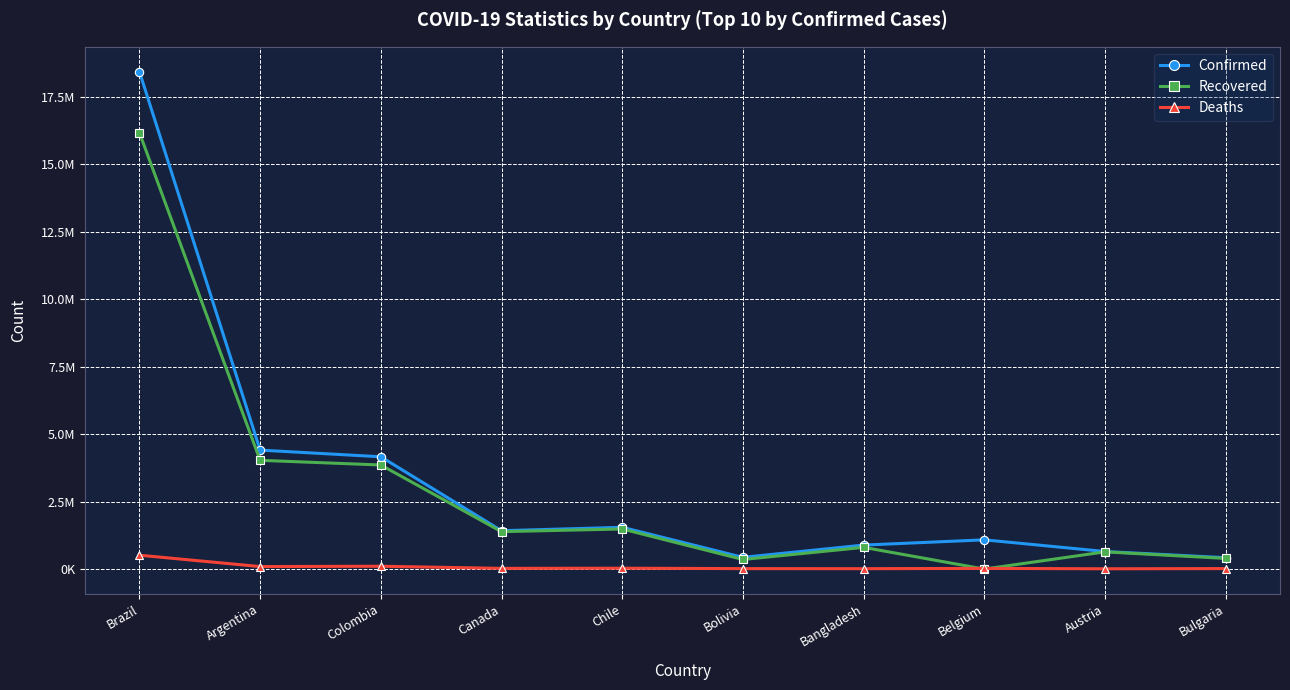

Does the chart display data point markers on the line(s)?

Yes